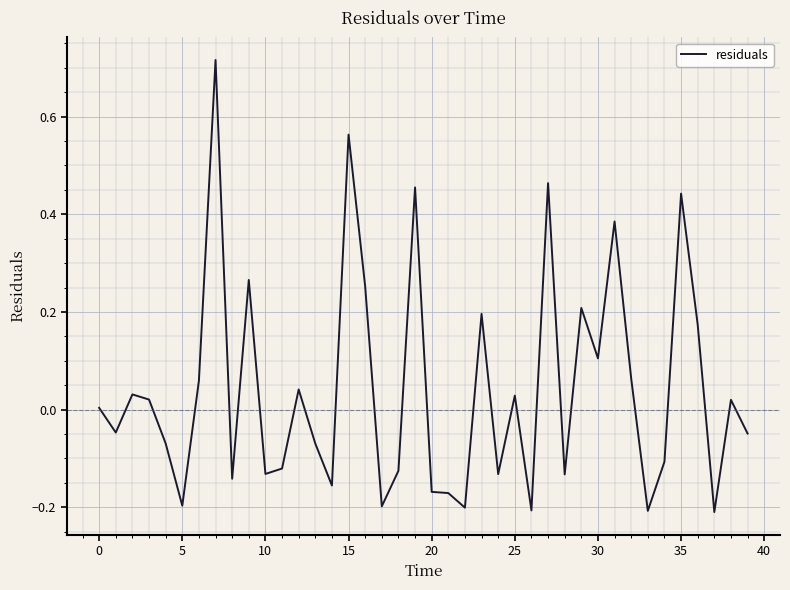

What is the difference between the maximum and minimum values?

0.9